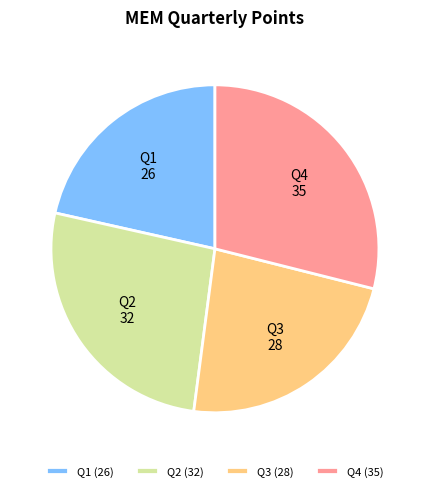

Approximately how many times larger is the value at Q1 compared to Q4?

0.7